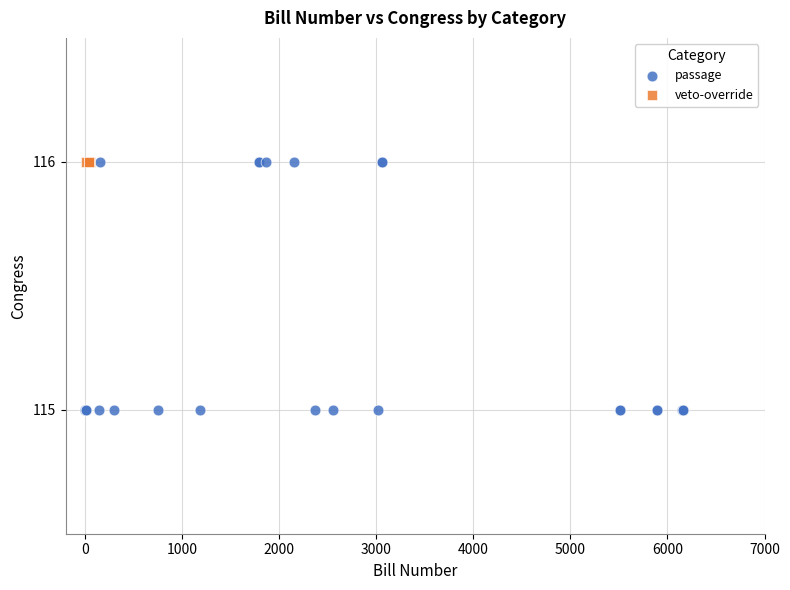

Which series contains the lowest Y value?

passage